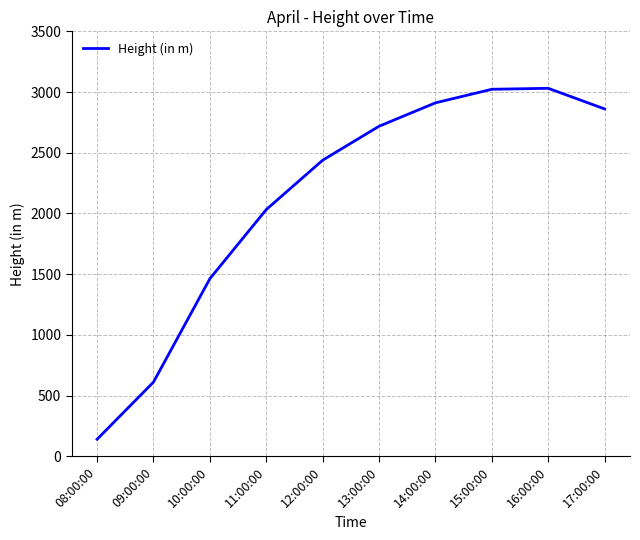

Where does the data first go above 2718?

13:00:00